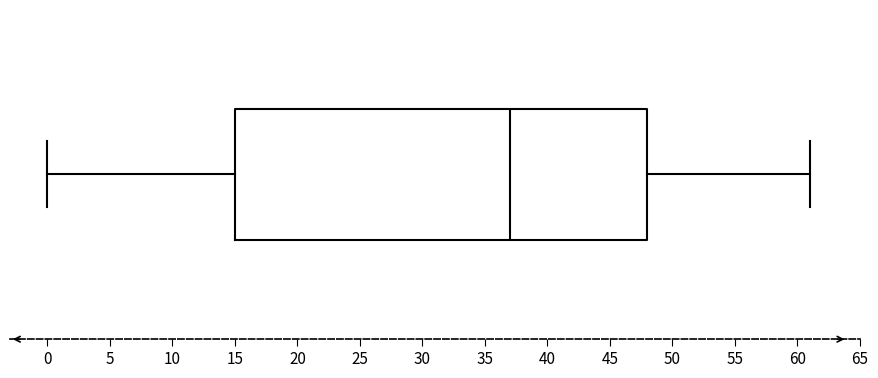

Transcribe this box plot: give where the median line is, the range the box spans, and where the two whiskers end, as read against the x-axis. The values are not printed on the chart, so give them approximately, as read against the axis.

median 37, box 15 to 48, whiskers 0 to 61